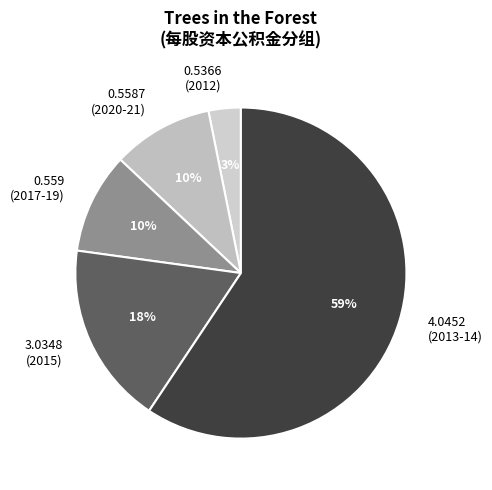

What is the majority slice?

4.0452 (2013-14)